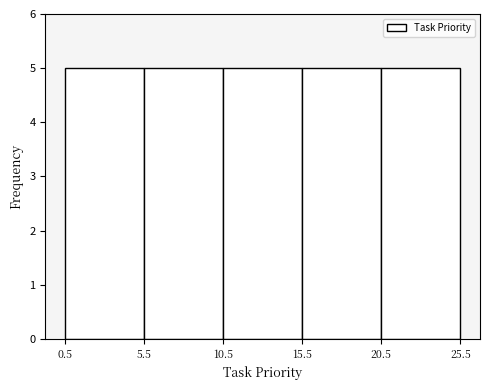

Reading left to right, transcribe this chart: for each bar, give the range it covers on the x-axis and its height. The values are not printed on the chart, so give them approximately, as read against the axis.

0.5 to 5.5: 5
5.5 to 10.5: 5
10.5 to 15.5: 5
15.5 to 20.5: 5
20.5 to 25.5: 5